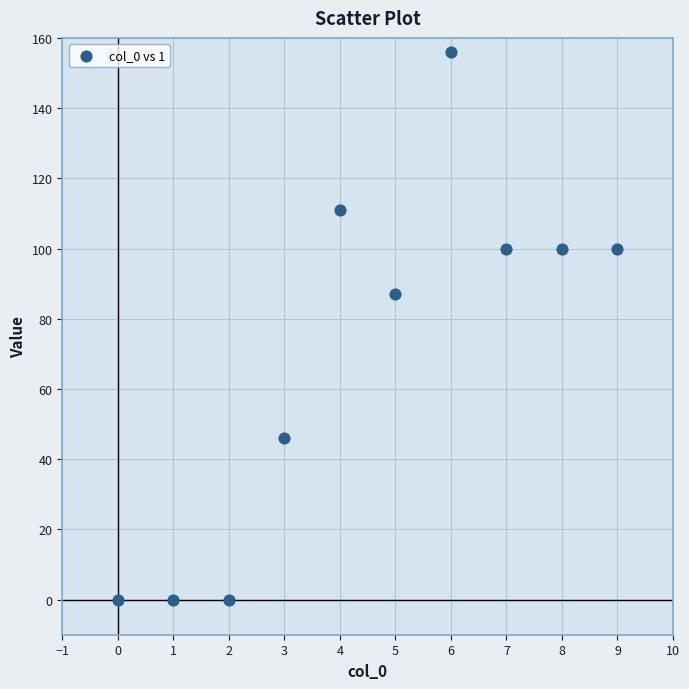

What is the range of Y values (max minus min)?

156